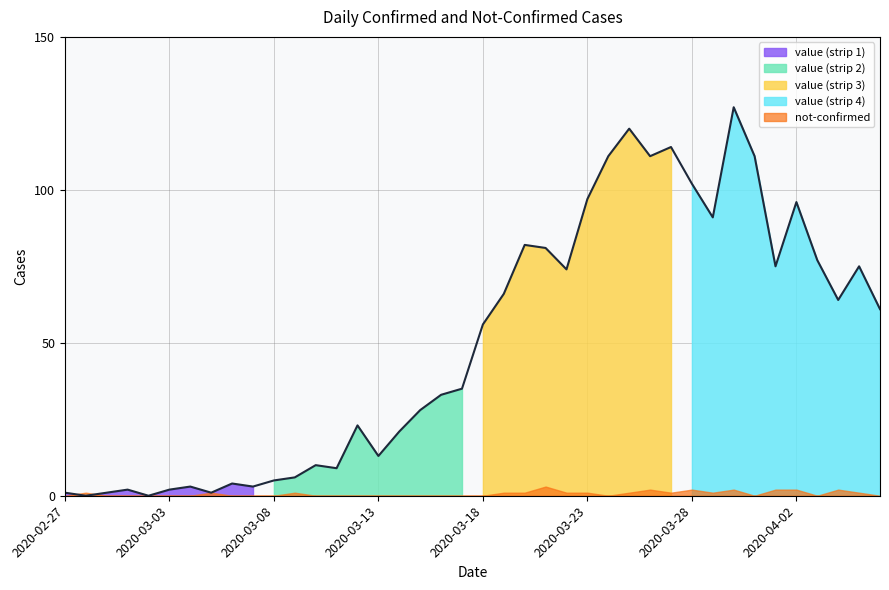

Does the chart display data point markers on the line(s)?

No